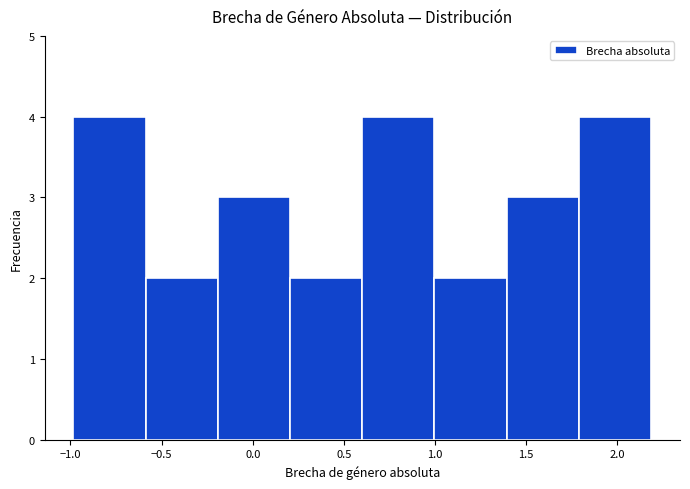

Reading left to right, list every bar in this chart as the range it spans on the x-axis followed by its height. Neither the bar edges nor the heights are printed on the chart, so give them approximately, as read against the axes.

-1.0 to -0.6: 4
-0.6 to -0.2: 2
-0.2 to 0.2: 3
0.2 to 0.6: 2
0.6 to 1.0: 4
1.0 to 1.4: 2
1.4 to 1.8: 3
1.8 to 2.2: 4